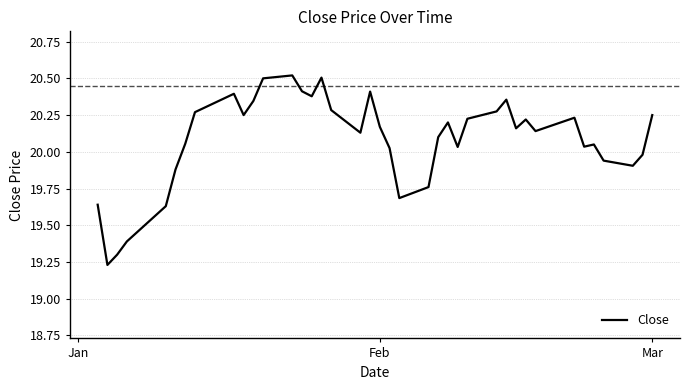

What is the maximum value shown in the chart?

20.5